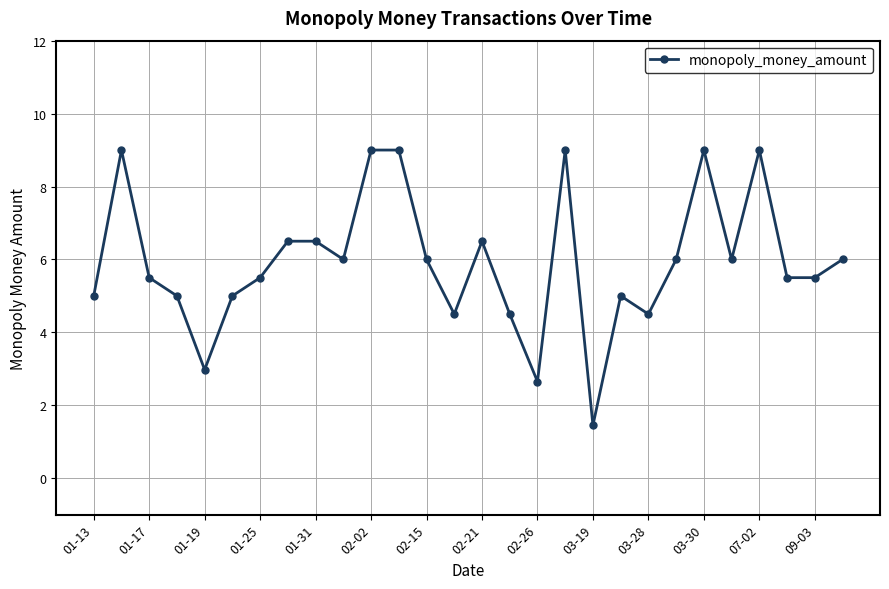

What is the sum of all values?

166.1